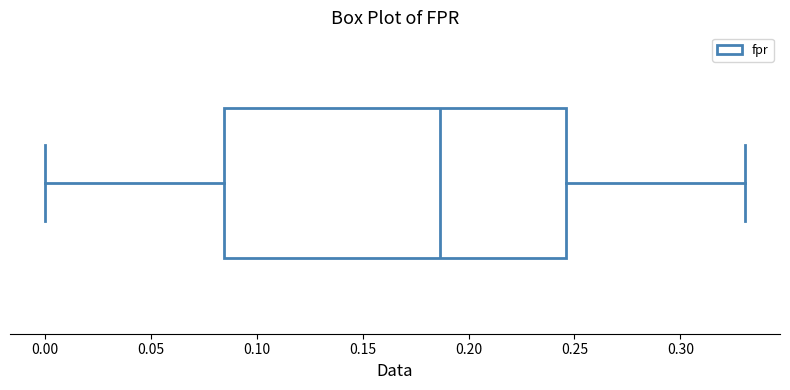

Where is the left edge of the box on the x-axis? The values are not printed on the chart, so give them approximately, as read against the axis.

0.085